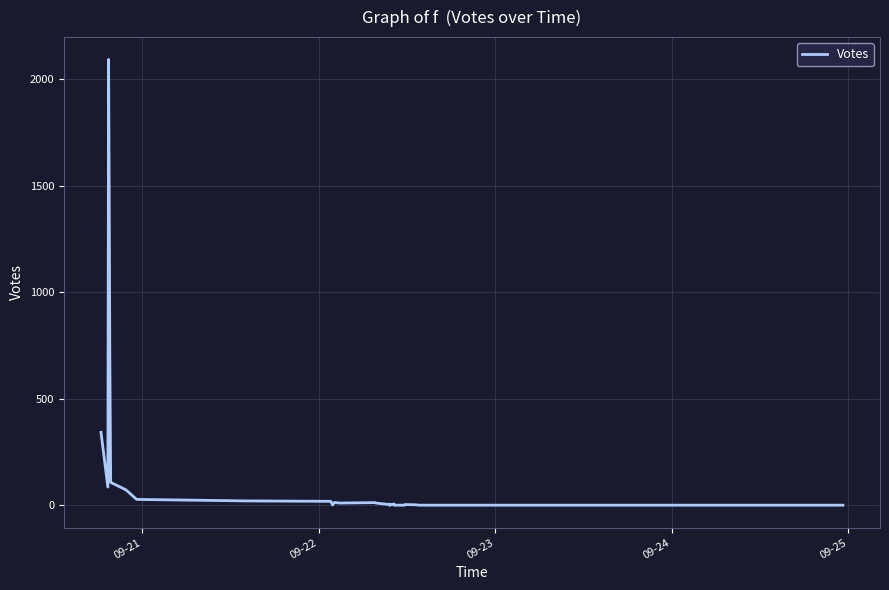

What is the greatest value displayed?

2093